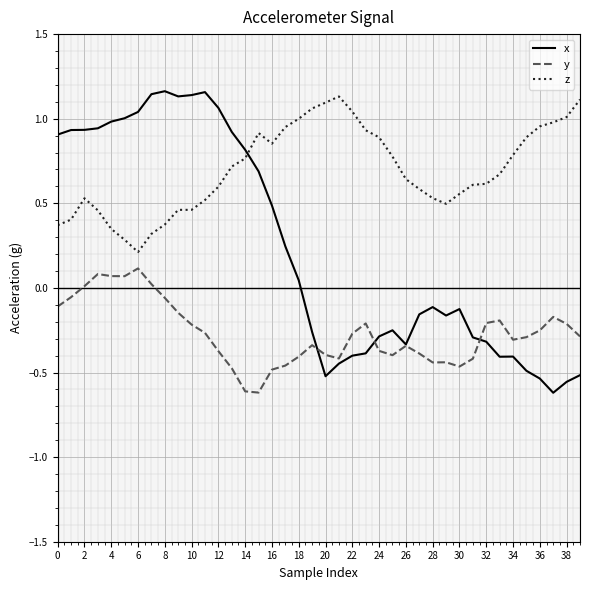

What are all the series names shown in the legend?

x, y, z